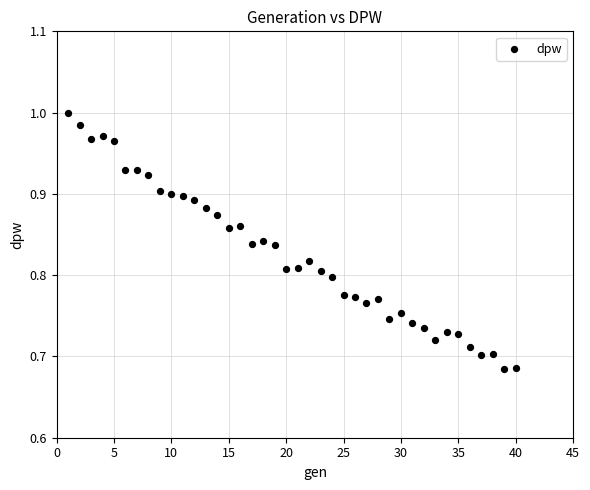

What is the range of Y values (max minus min)?

0.3